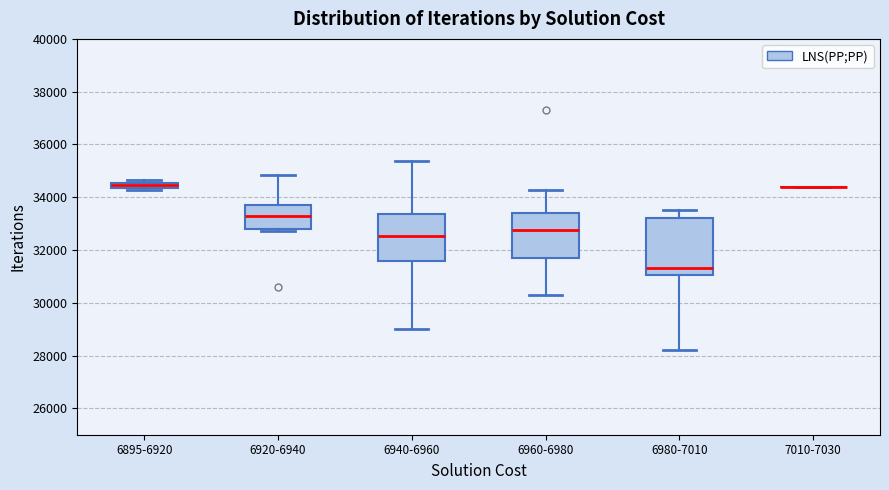

Comparing the boxes themselves (not the whiskers), which one is the tallest?

6980-7010